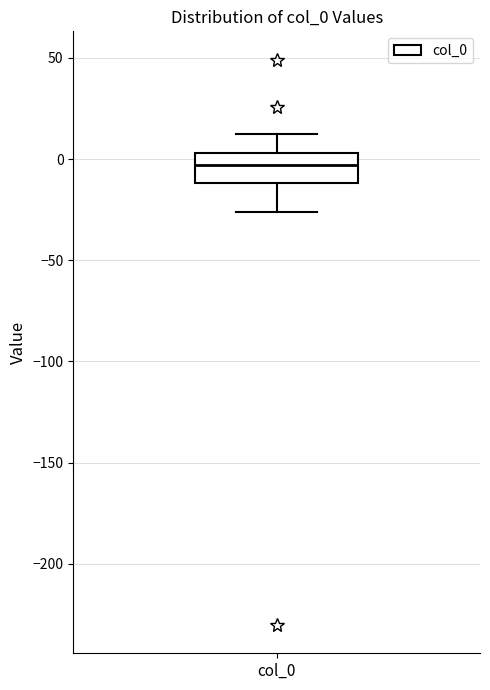

Transcribe this box plot: give where the median line is, the range the box spans, and where the two whiskers end, as read against the y-axis. The values are not printed on the chart, so give them approximately, as read against the axis.

median -5, box -10 to 5, whiskers -25 to 10